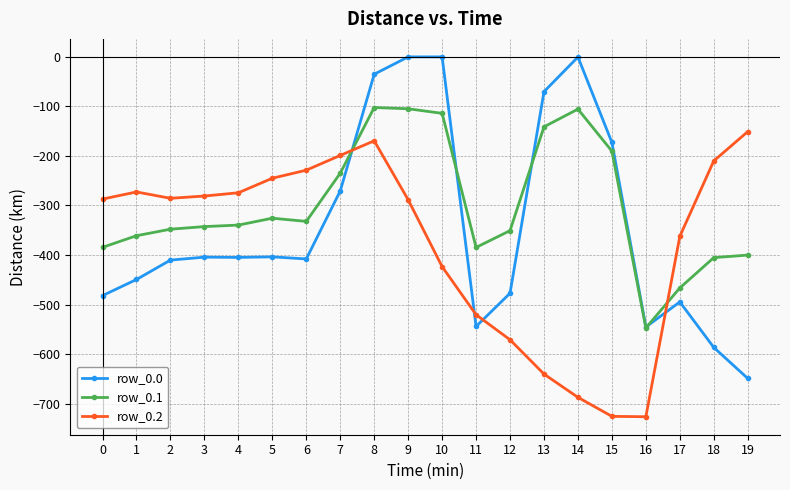

What is the total value across all series at 11?

-1449.6